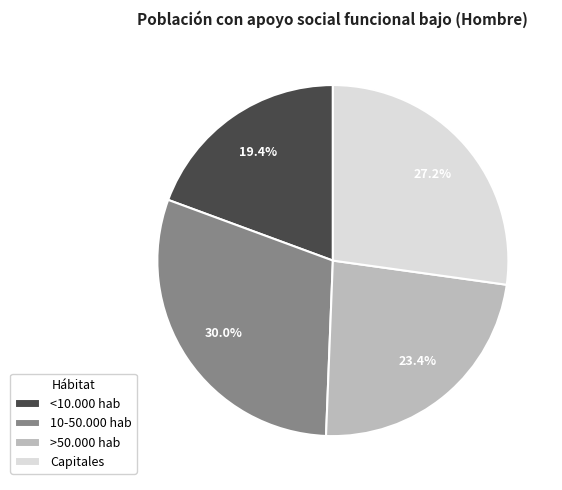

Combined, what portion of the pie is 10-50.000 hab and <10.000 hab?

49.4%